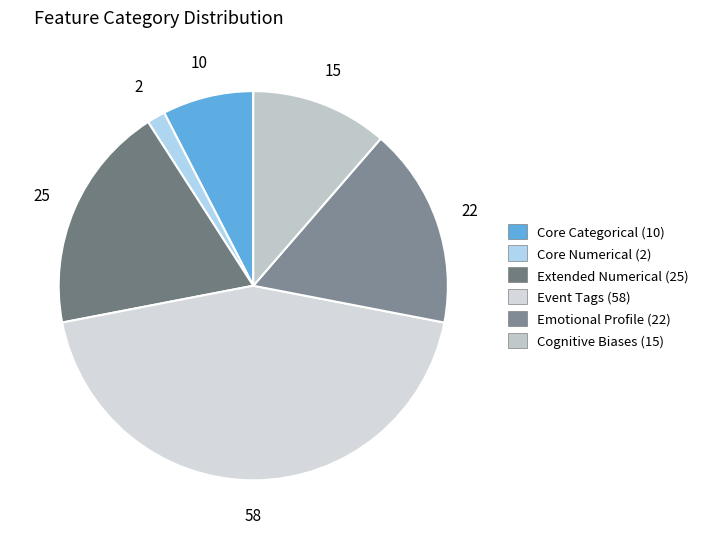

Approximately how many times larger is the value at Event Tags compared to Extended Numerical?

2.3